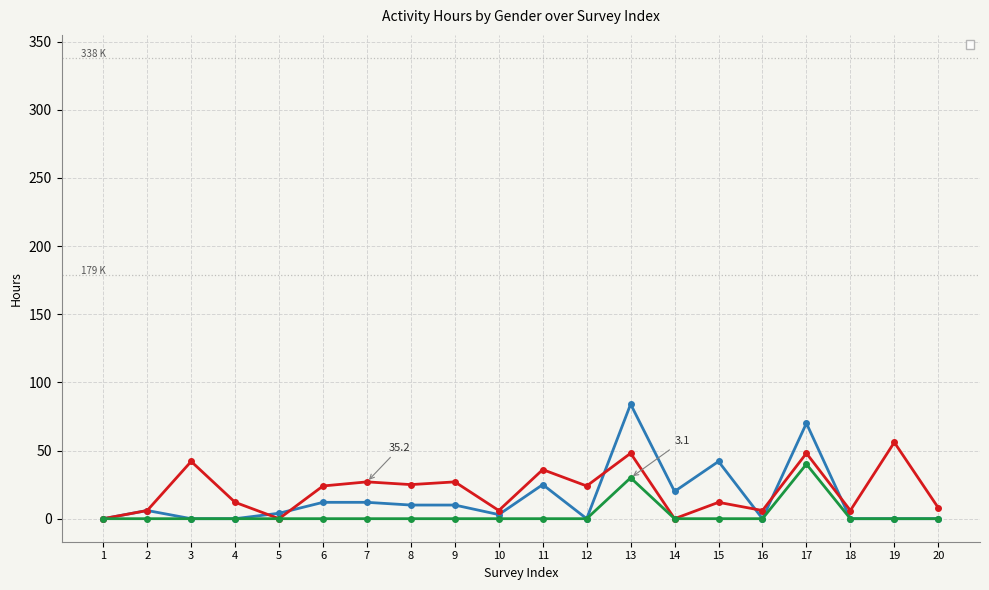

The _18c_youth_hours series shows 40 at 17. True or false?

True